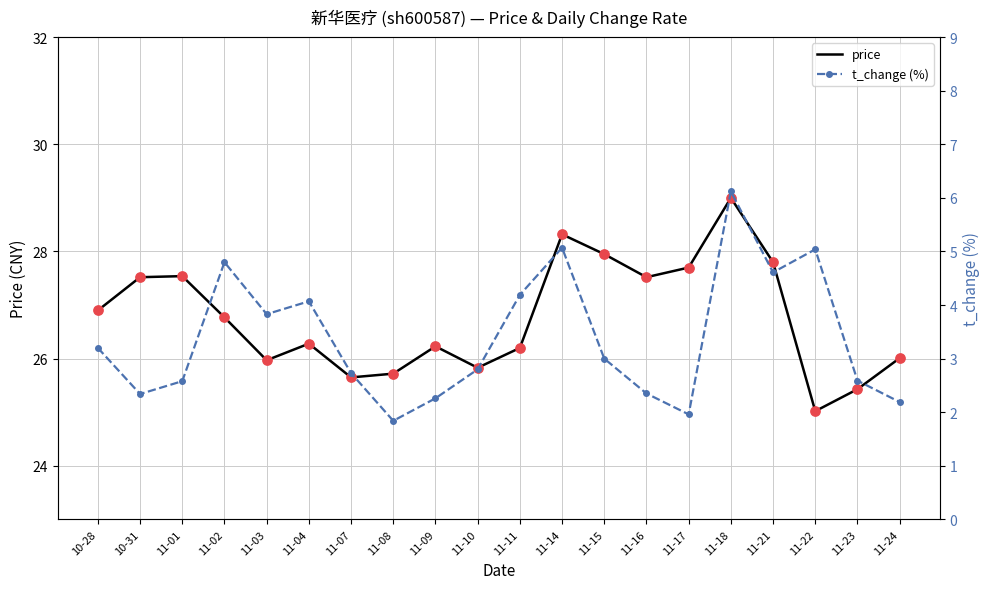

Which series reaches the minimum Y coordinate?

t_change